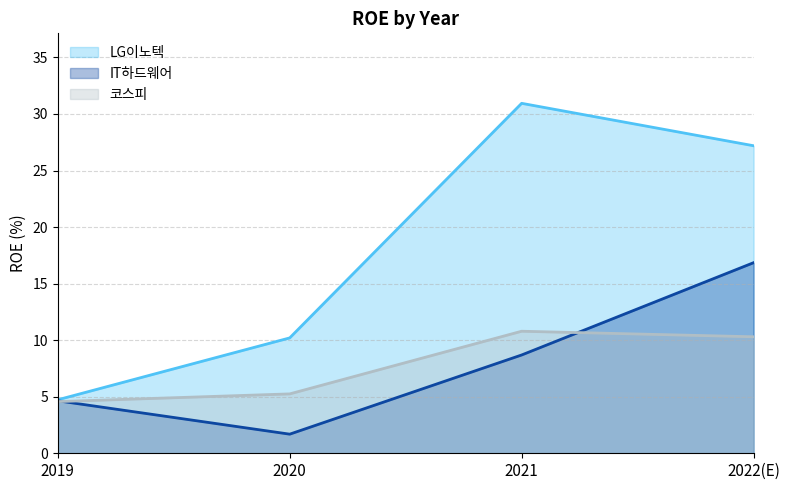

Read the 코스피 value at 2022(E).

10.3